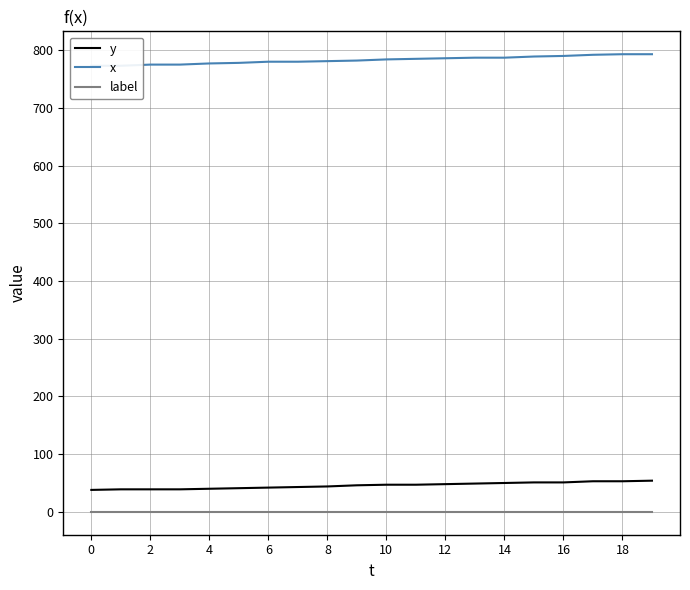

Which category has the highest value across all series?

18